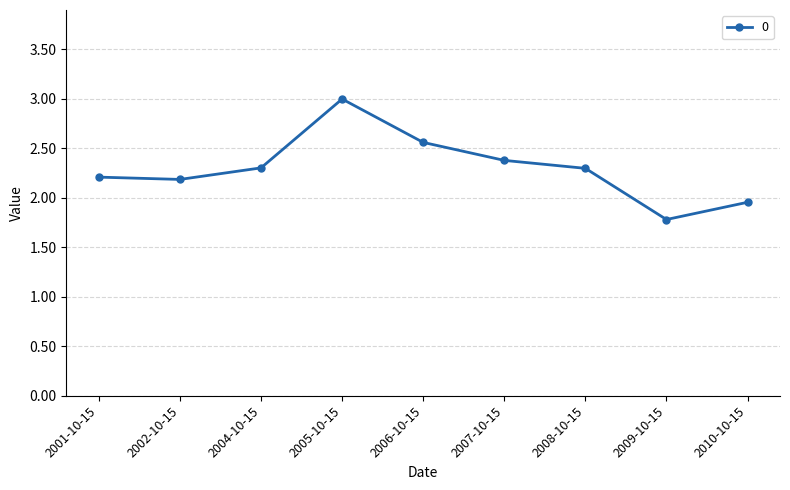

How many interior local peaks (higher than both neighbors) does the data have?

1